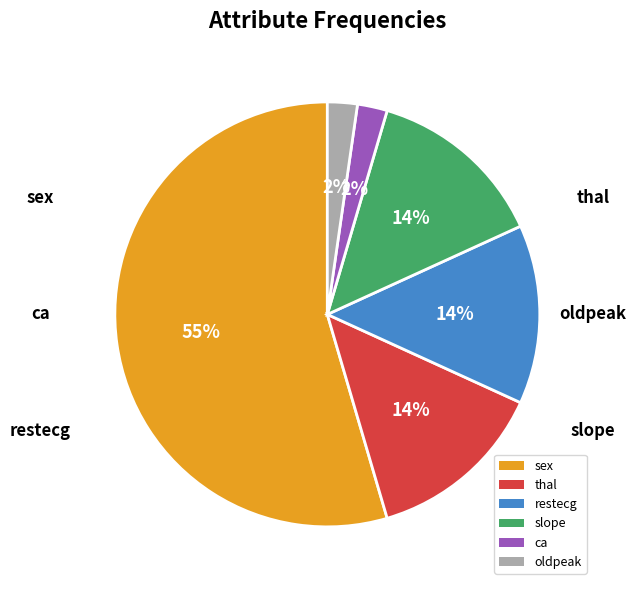

Which has a higher value, slope or ca?

slope